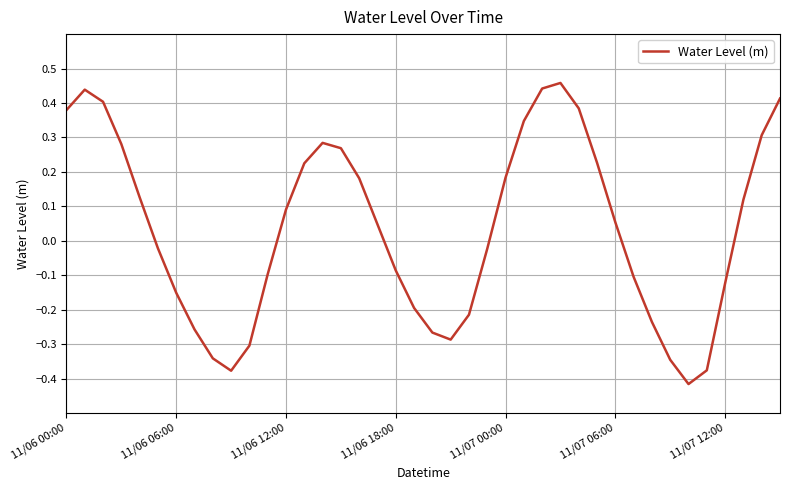

What is the difference between the maximum and minimum values?

0.9